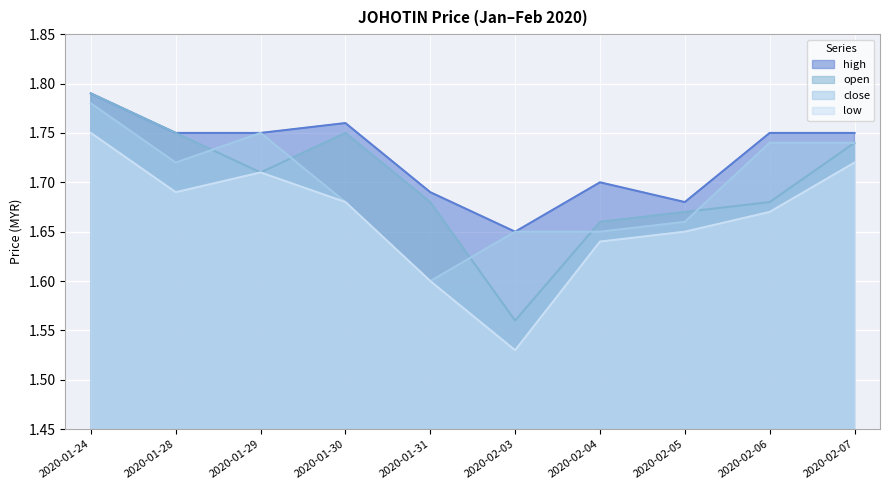

True or false: high and low intersect in this chart.

False